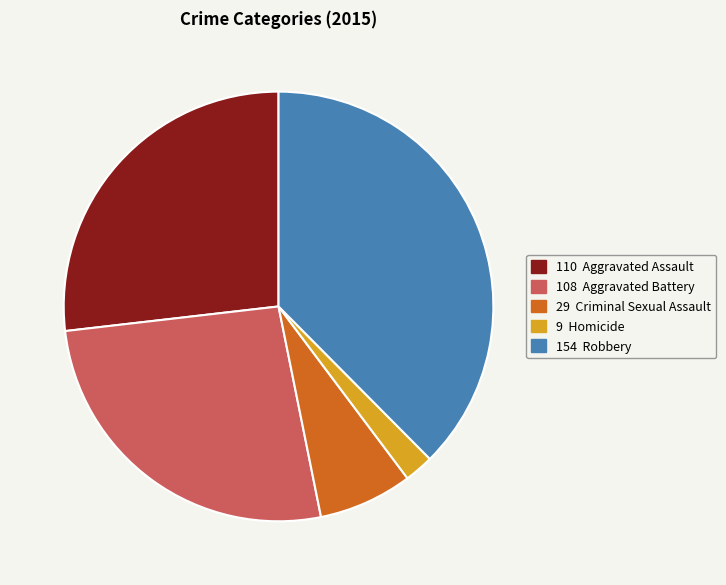

Count the number of slices in the pie.

5